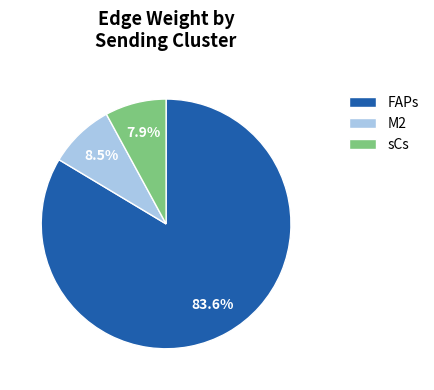

How many slices are in this pie chart?

3